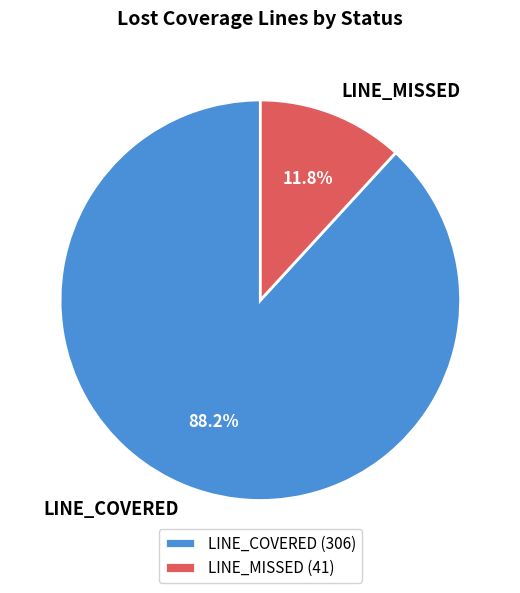

Which category has the smallest portion of the pie?

LINE_MISSED